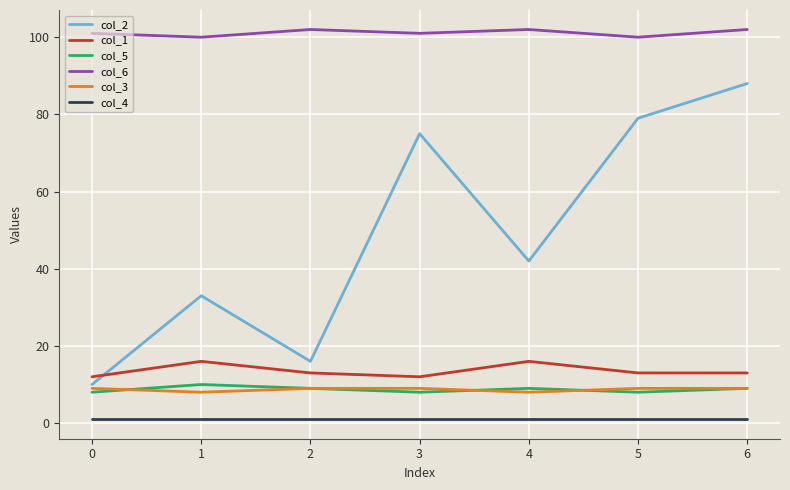

True or false: col_4 and col_1 cross at least once.

False